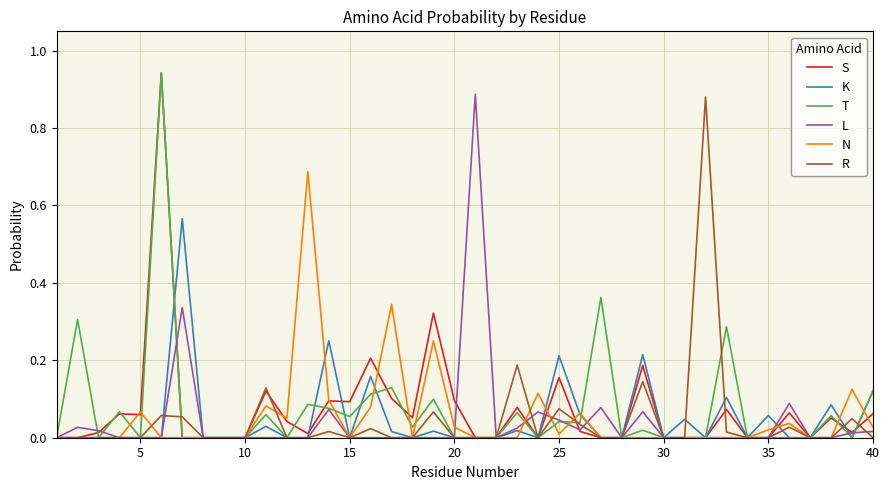

Reading right to left, what are all the values shown in this chart?

S: 0.1	0.0	0.1	0.0	0.1	0.0	0.0	0.1	0.0	0.0	0.0	0.2	0.0	0.0	0.0	0.2	0.0	0.1	0.0	0.0	0.1	0.3	0.1	0.1	0.2	0.1	0.1	0.0	0.0	0.1	0.0	0.0	0.0	0.0	0.9	0.1	0.1	0.0	0.0	0.0
K: 0.1	0.0	0.1	0.0	0.0	0.1	0.0	0.1	0.0	0.0	0.0	0.2	0.0	0.0	0.1	0.2	0.0	0.0	0.0	0.0	0.0	0.0	0.0	0.0	0.2	0.0	0.3	0.0	0.0	0.0	0.0	0.0	0.0	0.6	0.0	0.0	0.0	0.0	0.0	0.0
T: 0.1	0.0	0.1	0.0	0.0	0.0	0.0	0.3	0.0	0.0	0.0	0.0	0.0	0.4	0.0	0.0	0.0	0.1	0.0	0.0	0.0	0.1	0.0	0.1	0.1	0.1	0.1	0.1	0.0	0.1	0.0	0.0	0.0	0.0	0.9	0.0	0.1	0.0	0.3	0.0
L: 0.0	0.0	0.0	0.0	0.1	0.0	0.0	0.0	0.0	0.0	0.0	0.1	0.0	0.1	0.0	0.0	0.1	0.0	0.0	0.9	0.0	0.0	0.0	0.0	0.0	0.0	0.1	0.0	0.0	0.0	0.0	0.0	0.0	0.3	0.0	0.0	0.0	0.0	0.0	0.0
N: 0.0	0.1	0.0	0.0	0.0	0.0	0.0	0.0	0.0	0.0	0.0	0.0	0.0	0.0	0.1	0.0	0.1	0.0	0.0	0.0	0.0	0.2	0.0	0.3	0.1	0.0	0.1	0.7	0.1	0.1	0.0	0.0	0.0	0.0	0.0	0.1	0.0	0.0	0.0	0.0
R: 0.0	0.0	0.0	0.0	0.0	0.0	0.0	0.0	0.9	0.0	0.0	0.1	0.0	0.0	0.0	0.1	0.0	0.2	0.0	0.0	0.0	0.1	0.0	0.0	0.0	0.0	0.0	0.0	0.0	0.1	0.0	0.0	0.0	0.1	0.1	0.0	0.0	0.0	0.0	0.0